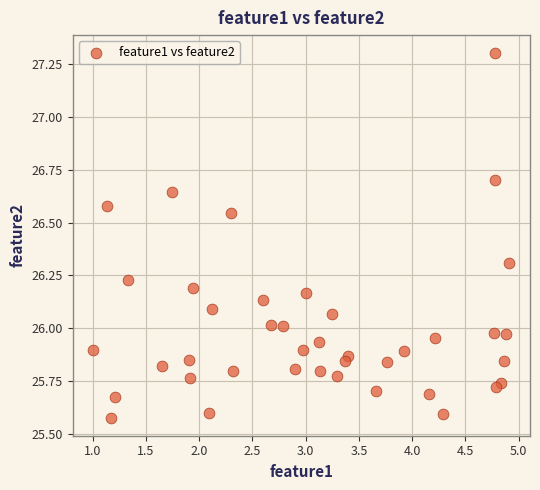

What is the range of Y values (max minus min)?

1.7